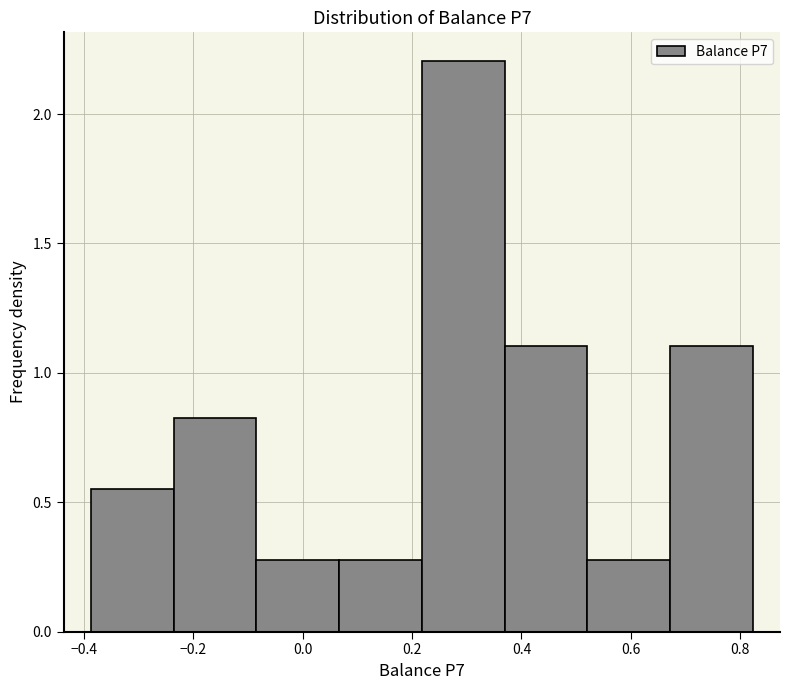

Which range on the x-axis has the tallest bar?

0.22 to 0.36